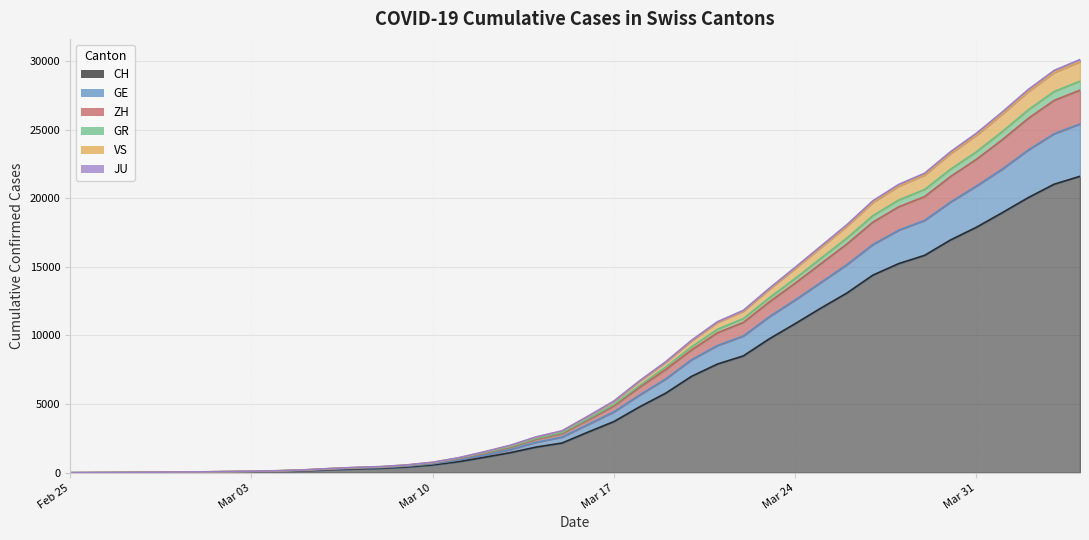

Does the chart display data point markers on the line(s)?

No